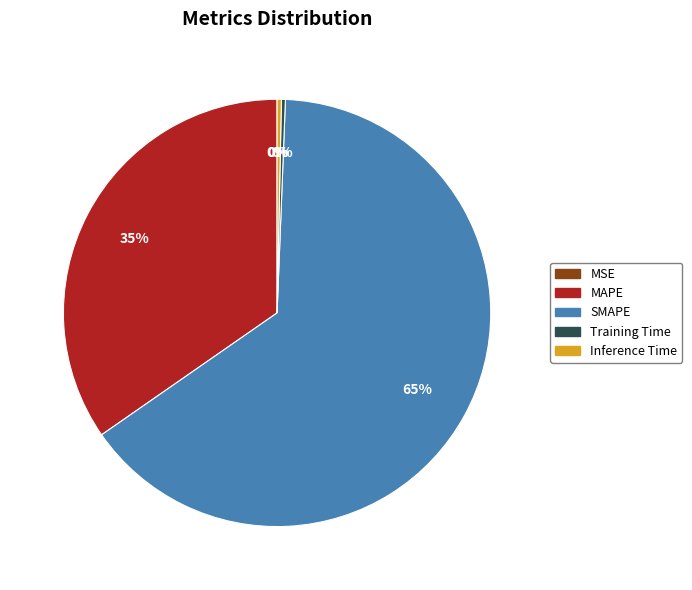

Combined, do SMAPE and MAPE account for over 50%?

Yes